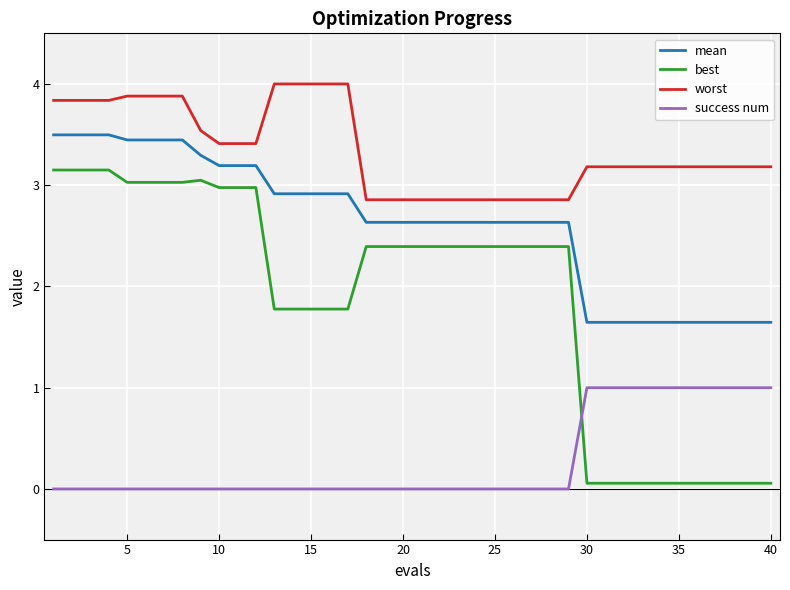

Rank the series by their maximum value, from lowest to highest.

success num, best, mean, worst